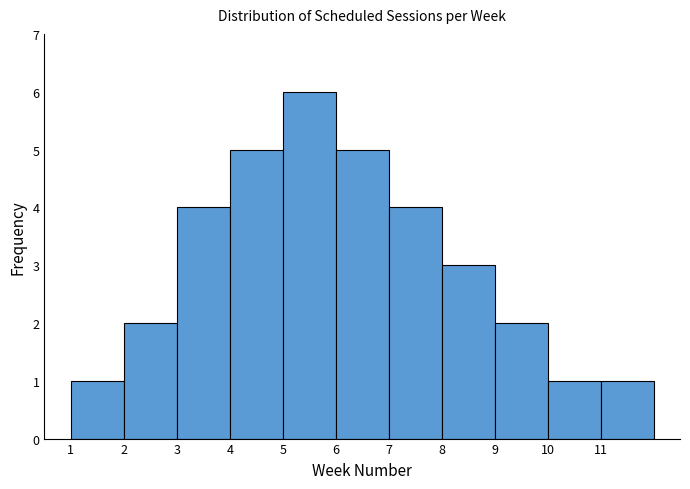

Reading left to right, list every bar in this chart as the range it spans on the x-axis followed by its height. The values are not printed on the chart, so give them approximately, as read against the axis.

1 to 2: 1
2 to 3: 2
3 to 4: 4
4 to 5: 5
5 to 6: 6
6 to 7: 5
7 to 8: 4
8 to 9: 3
9 to 10: 2
10 to 11: 1
11 to 12: 1